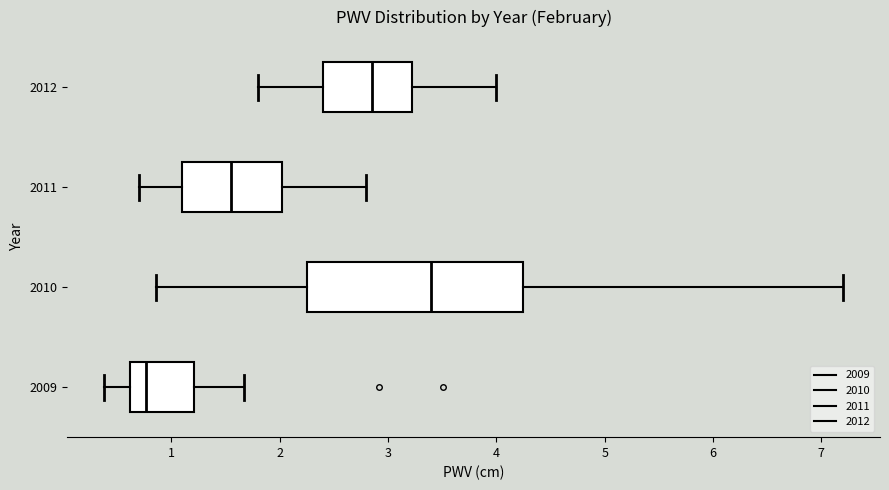

Which box is the widest, from its left edge to its right edge?

2010